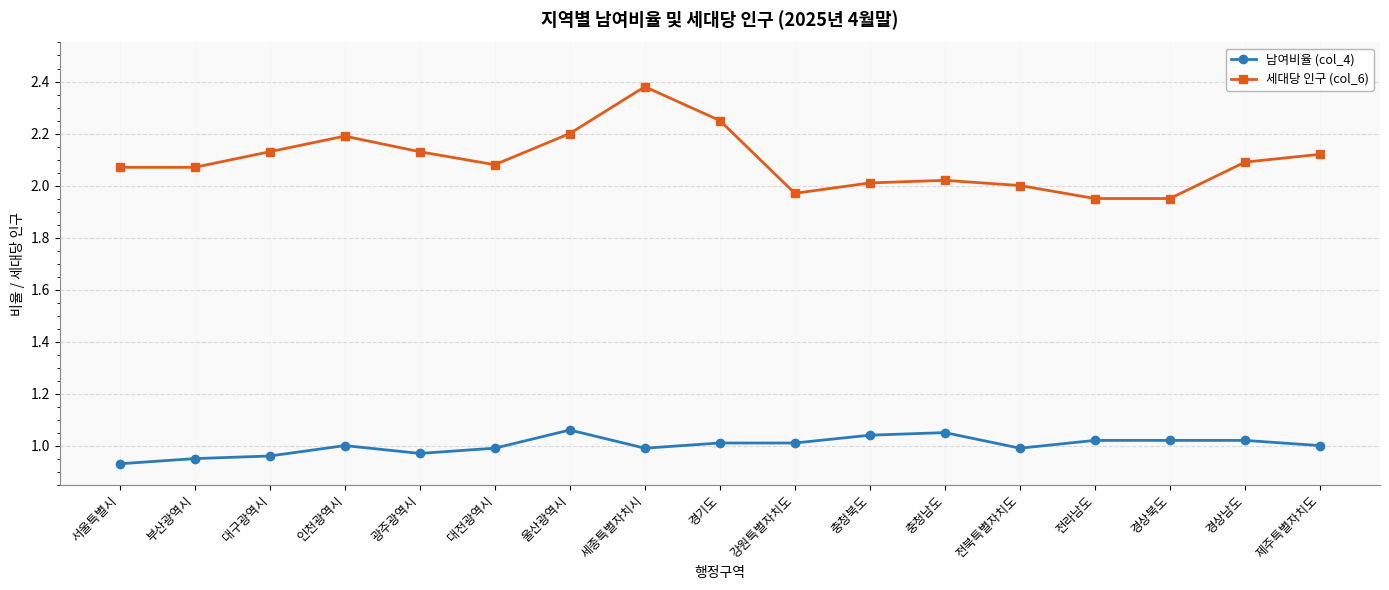

Which series has the largest total across all categories?

세대당 인구 (col_6)